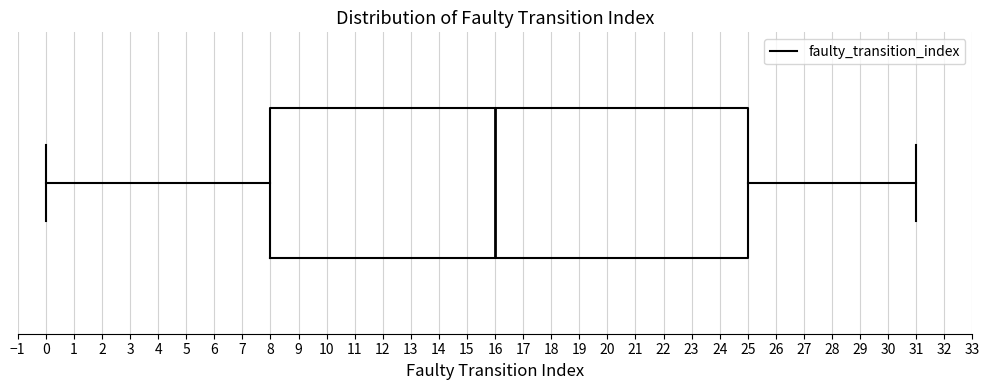

Read this box plot against the x-axis: the position of the median line, the range covered by the box, and the ends of both whiskers. The values are not printed on the chart, so give them approximately, as read against the axis.

median 16, box 8 to 25, whiskers 0 to 31